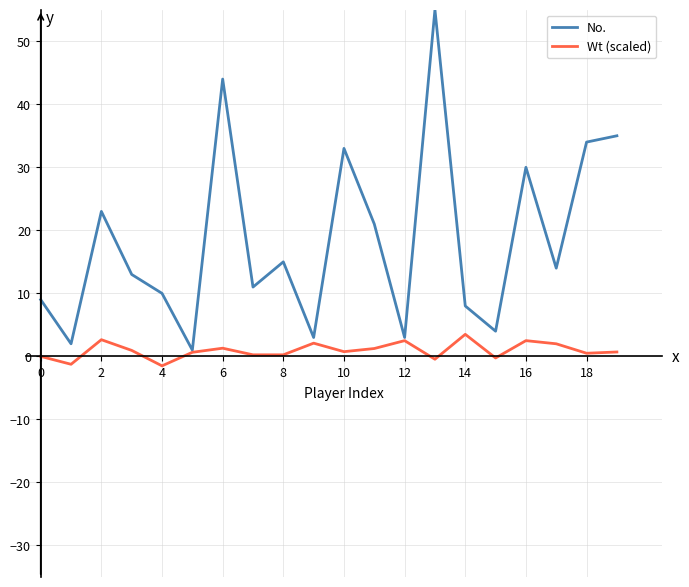

Which series has the widest spread of values?

No.